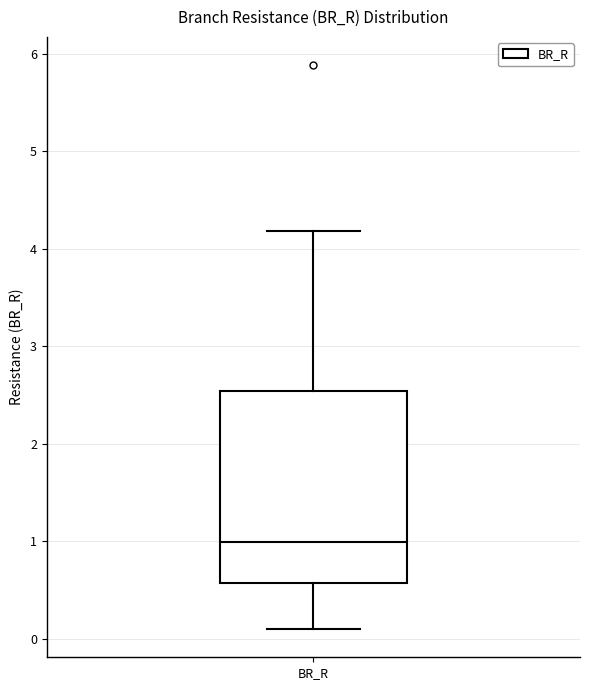

Where does the median line of the box for BR_R sit on the y-axis? The values are not printed on the chart, so give them approximately, as read against the axis.

1.0